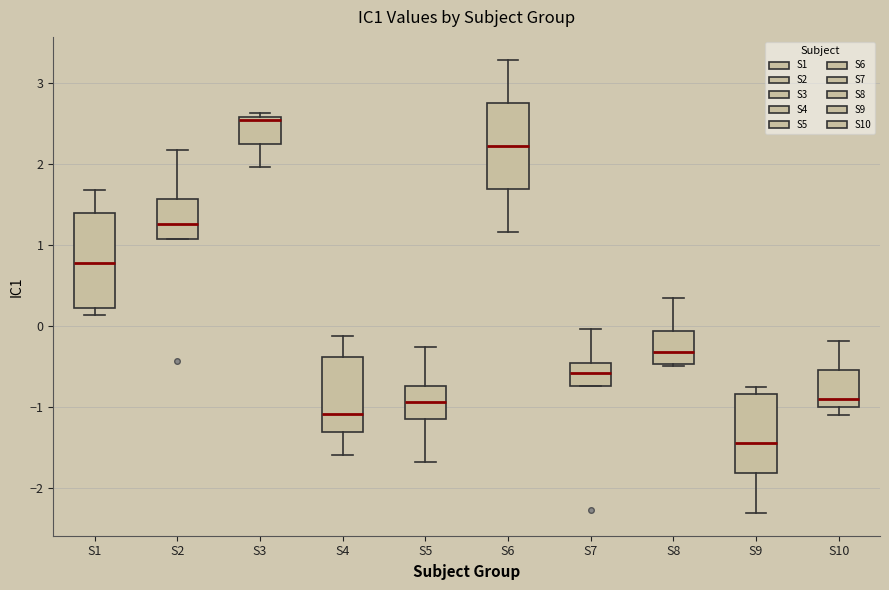

Reading left to right, transcribe this box plot: for each box, give where its median line is, the range the box spans, and where its two whiskers end, as read against the y-axis. The values are not printed on the chart, so give them approximately, as read against the axis.

S1: median 0.8, box 0.2 to 1.4, whiskers 0.1 to 1.7
S2: median 1.3, box 1.1 to 1.6, whiskers 1.1 to 2.2
S3: median 2.5, box 2.2 to 2.6, whiskers 2.0 to 2.6 (just above the box's upper edge)
S4: median -1.1, box -1.3 to -0.4, whiskers -1.6 to -0.1
S5: median -0.9, box -1.2 to -0.7, whiskers -1.7 to -0.3
S6: median 2.2, box 1.7 to 2.8, whiskers 1.2 to 3.3
S7: median -0.6, box -0.7 to -0.5, whiskers -0.7 to 0.0
S8: median -0.3, box -0.5 to -0.1, whiskers -0.5 (just below the box's lower edge) to 0.3
S9: median -1.5, box -1.8 to -0.8, whiskers -2.3 to -0.8 (just above the box's upper edge)
S10: median -0.9, box -1.0 to -0.5, whiskers -1.1 to -0.2